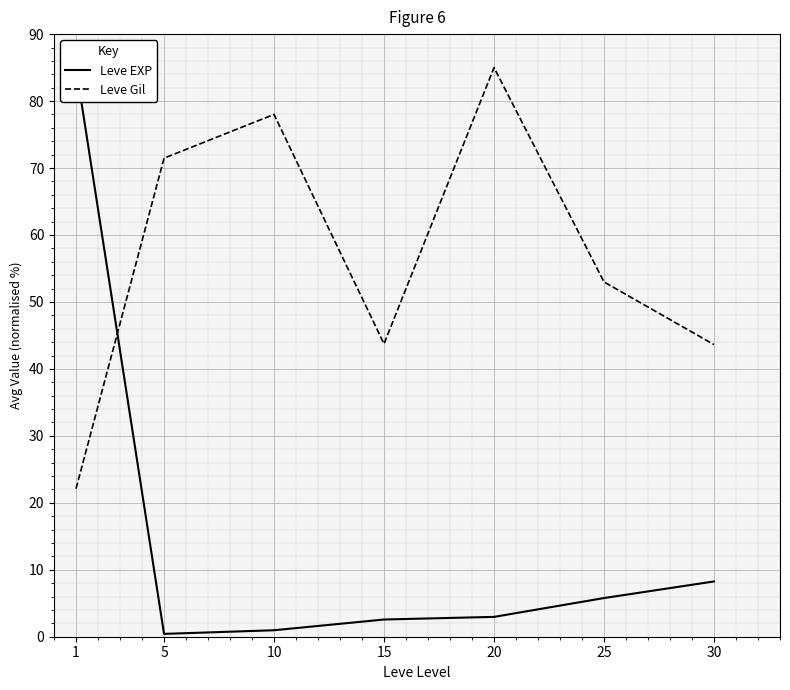

In Leve Gil, how many points are lower than both neighbors (excluding endpoints)?

1